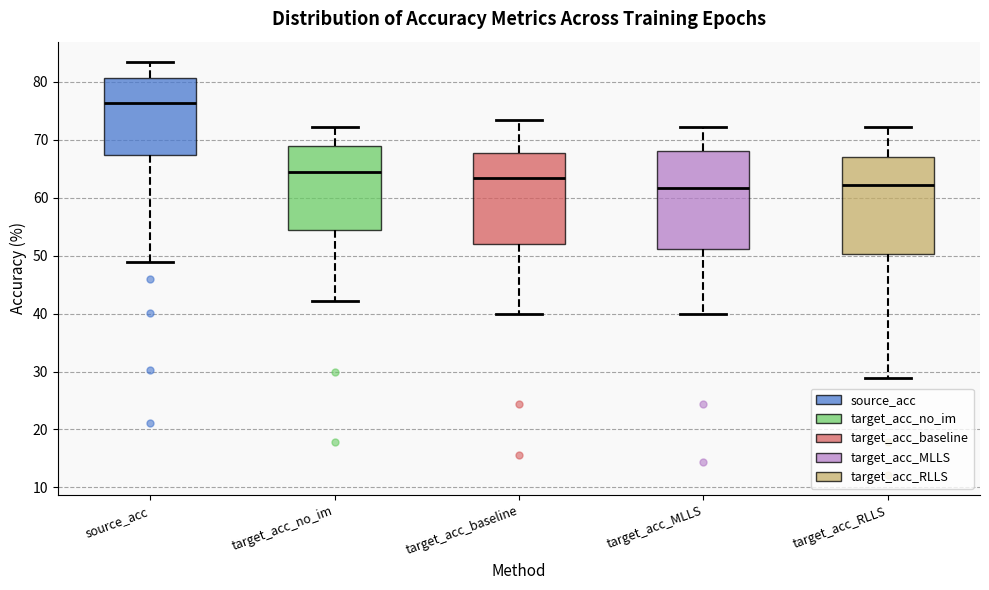

Where is the lower edge of the box for target_acc_no_im on the y-axis? The values are not printed on the chart, so give them approximately, as read against the axis.

54